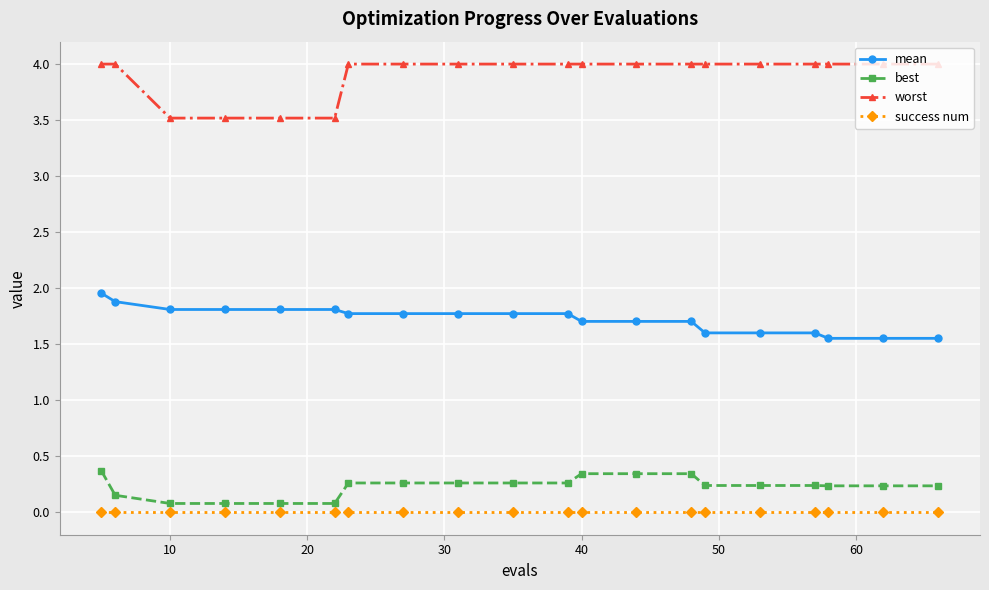

Does the chart display data point markers on the line(s)?

Yes